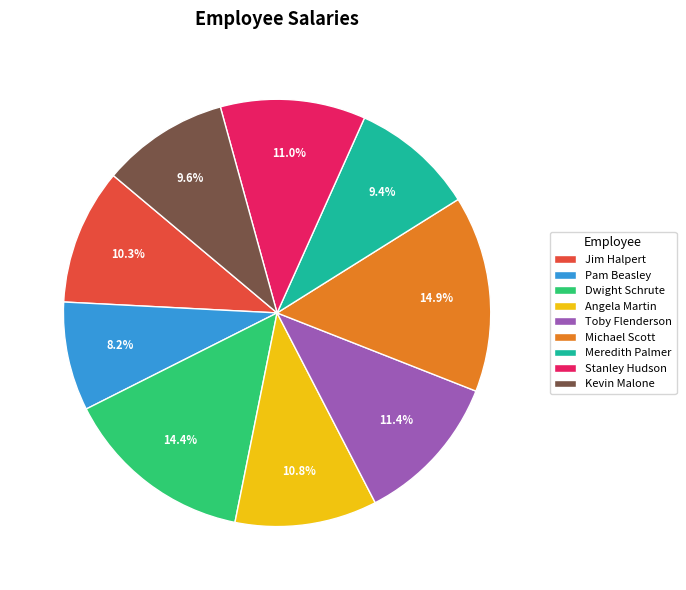

Does any single category account for the majority?

No